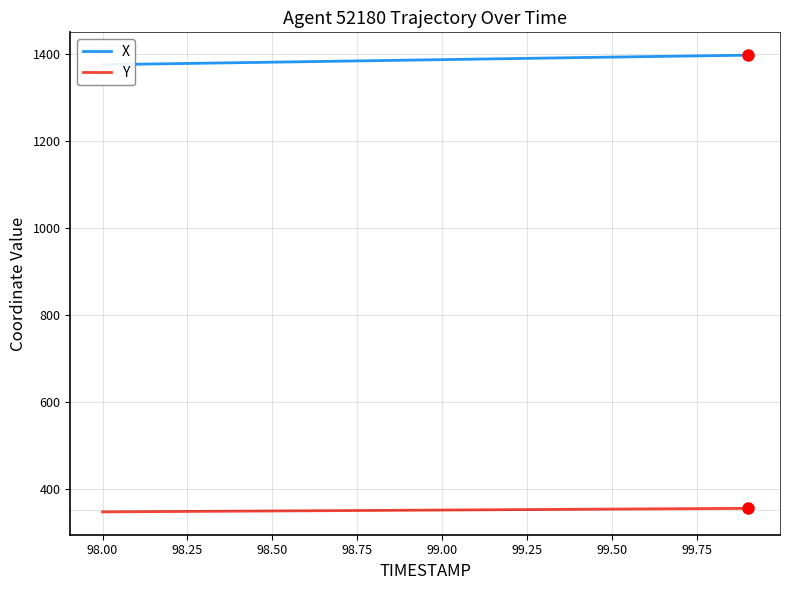

What is the maximum value for Y?

354.8